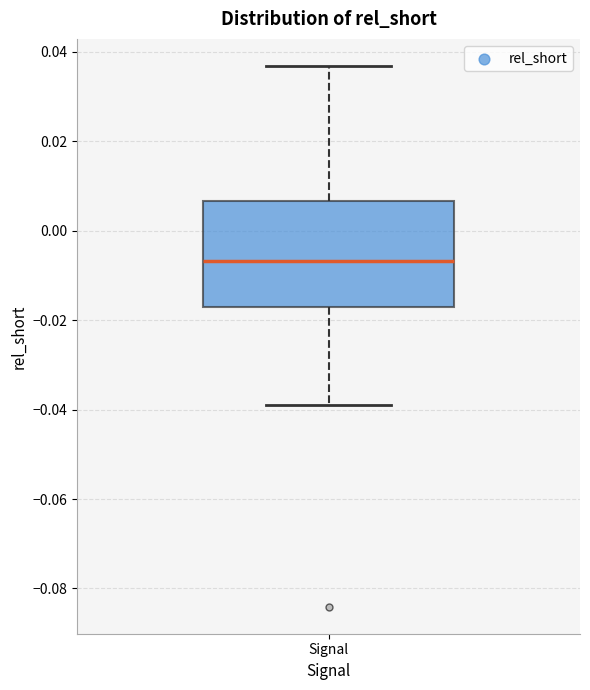

Transcribe this box plot: give where the median line is, the range the box spans, and where the two whiskers end, as read against the y-axis. The values are not printed on the chart, so give them approximately, as read against the axis.

median -0.006, box -0.018 to 0.006, whiskers -0.038 to 0.036